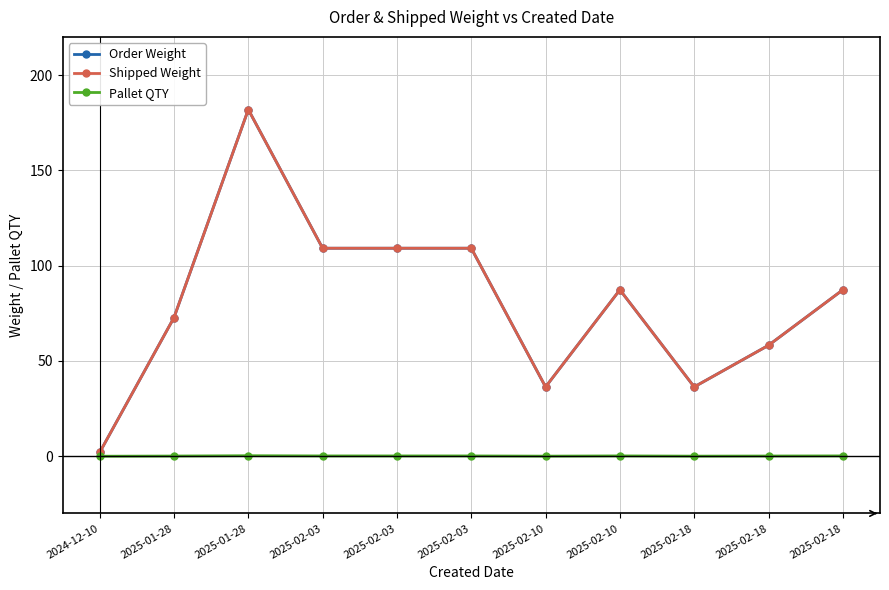

True or false: Shipped Weight has more than 0 interior local peaks.

True